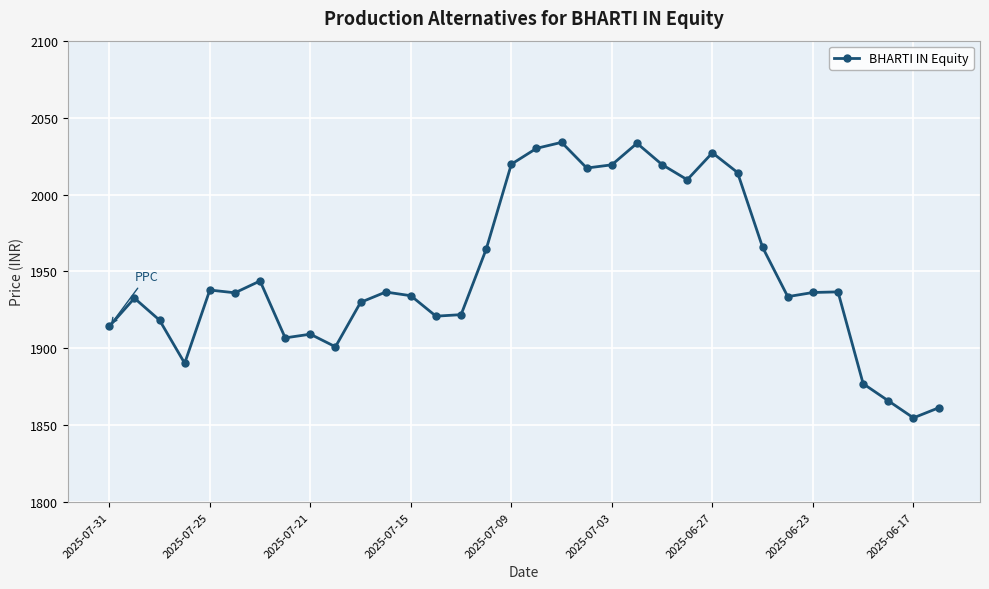

What is the greatest value displayed?

2033.9